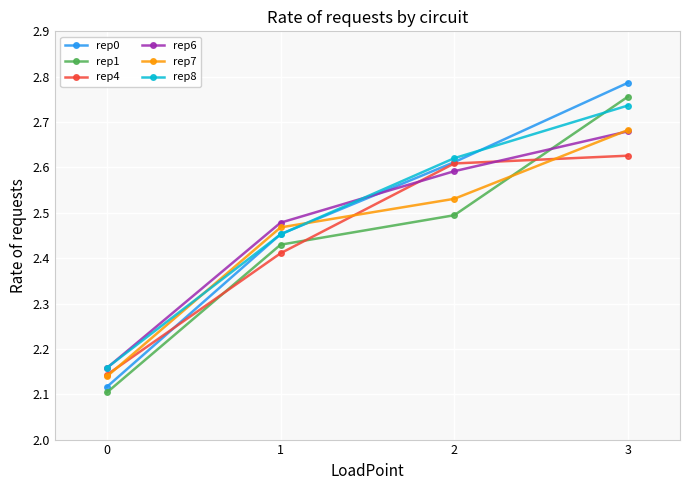

Which series has the largest range (max minus min)?

rep0